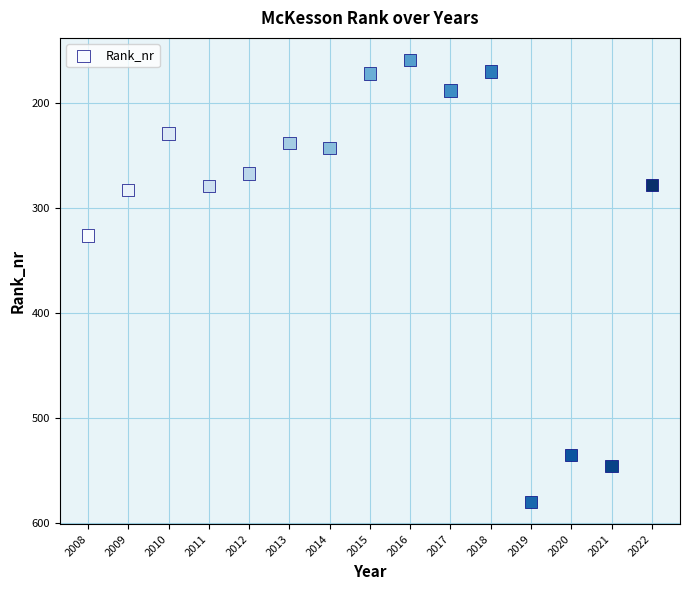

What Y value in the scatter plot is closest to 369?

326